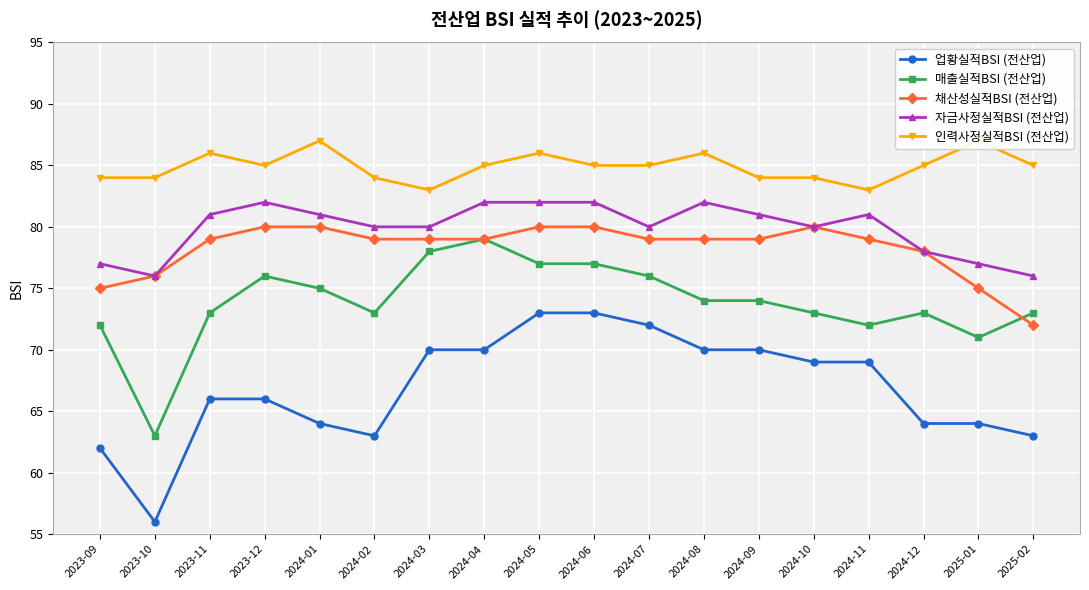

Which category has the highest value across all series?

2024-01